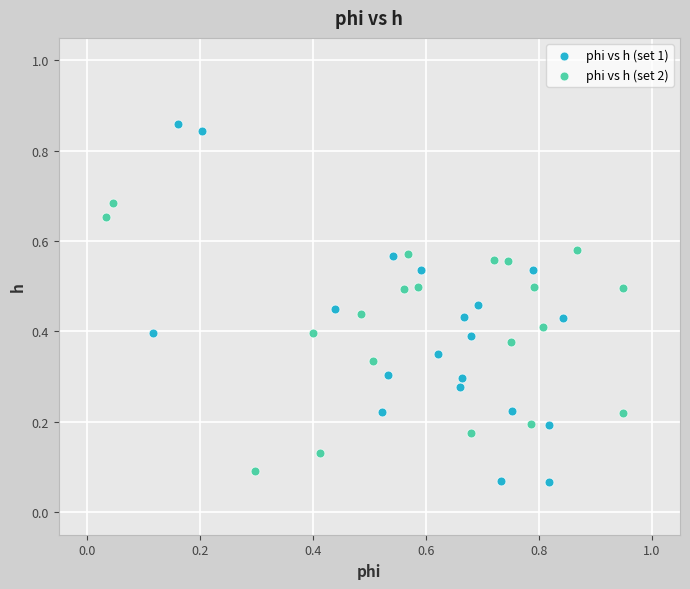

Which series has the largest Y range (max minus min)?

phi vs h (set 1)